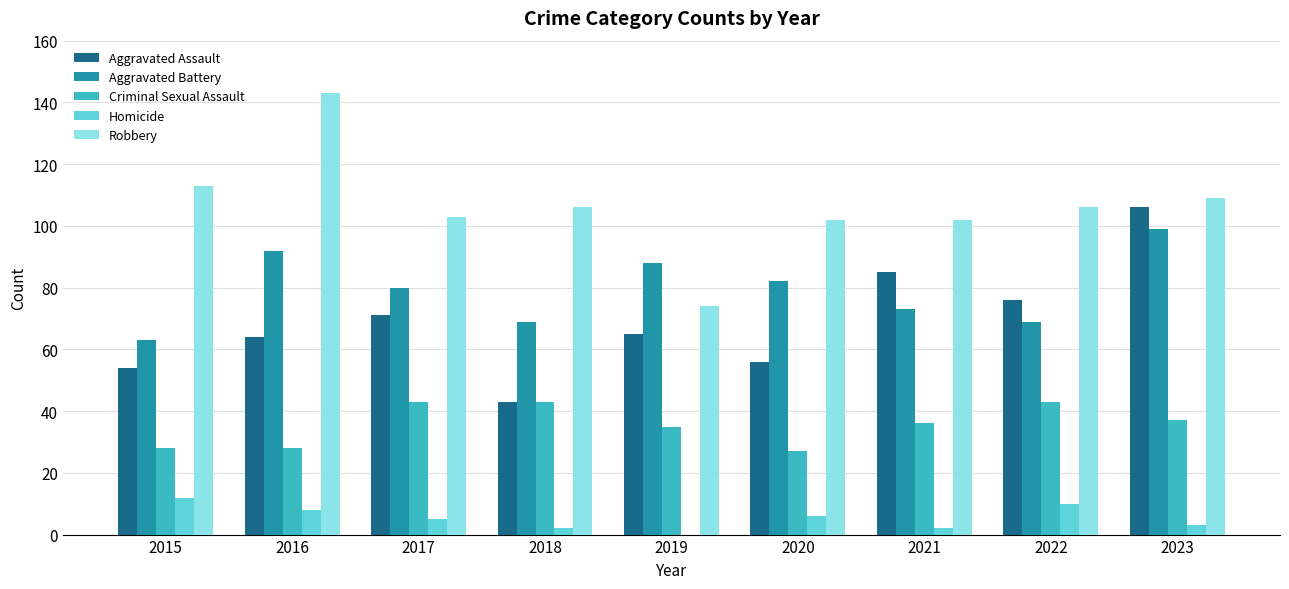

How many Aggravated Battery values are between 69 and 88?

6